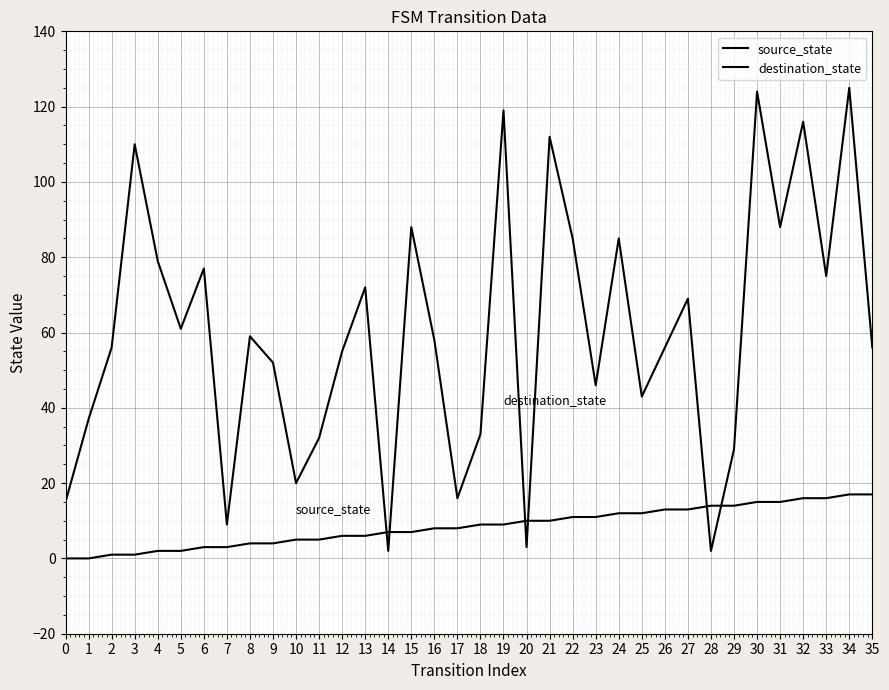

Reading left to right, what are all the values shown in this chart?

source_state: 0	0	1	1	2	2	3	3	4	4	5	5	6	6	7	7	8	8	9	9	10	10	11	11	12	12	13	13	14	14	15	15	16	16	17	17
destination_state: 15	37	56	110	79	61	77	9	59	52	20	32	55	72	2	88	58	16	33	119	3	112	85	46	85	43	56	69	2	29	124	88	116	75	125	56